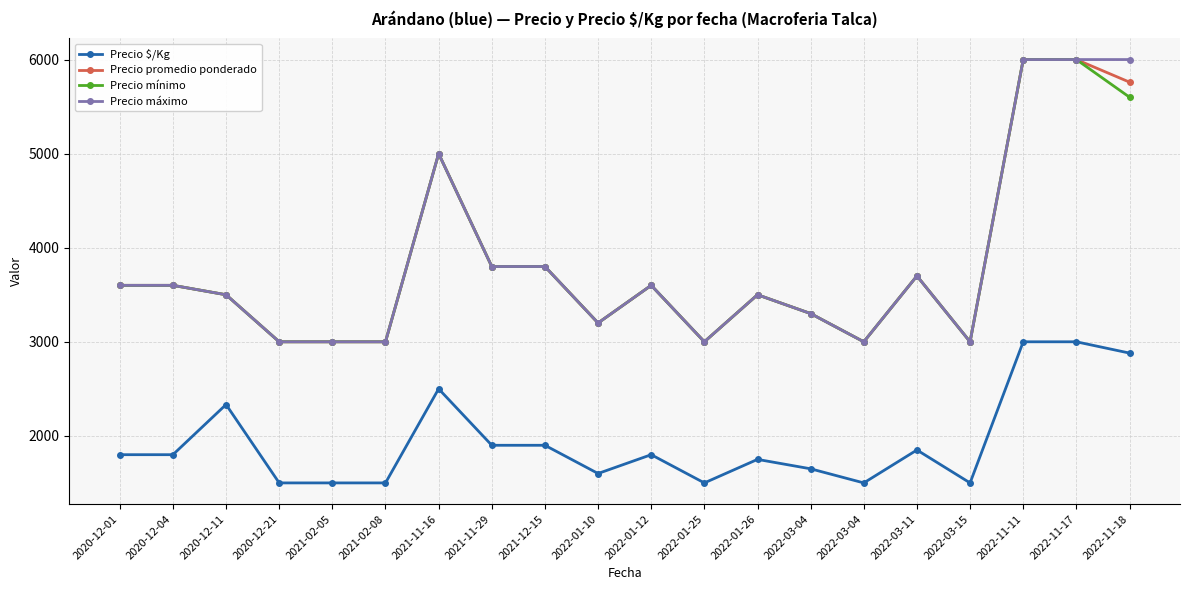

What are all the series names shown in the legend?

Precio $/Kg, Precio promedio ponderado, Precio mínimo, Precio máximo